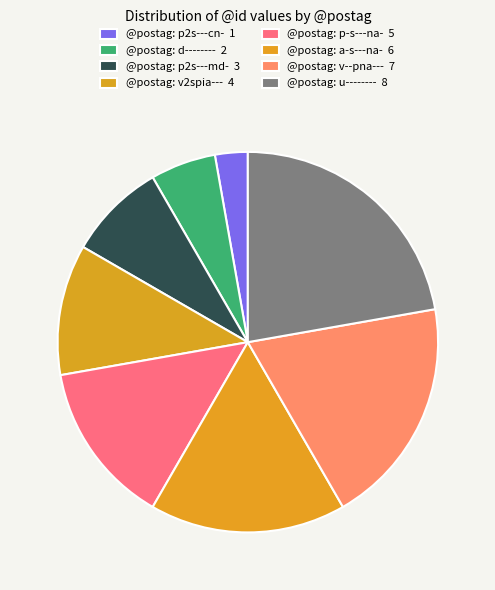

Does @postag: u-------- represent more than half of the total?

No